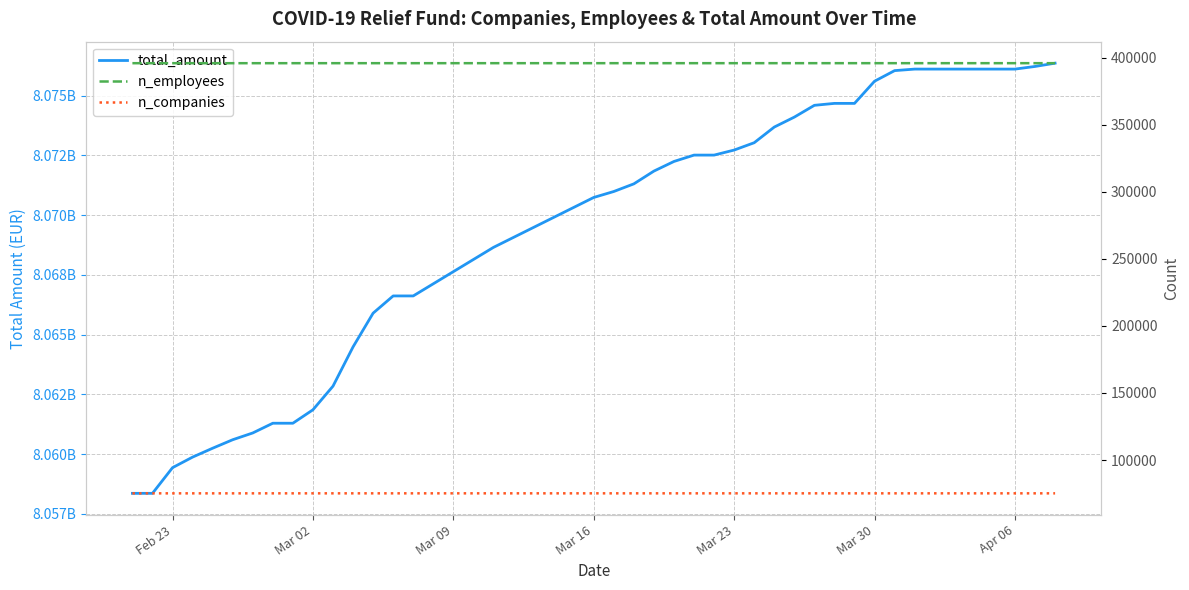

Where is n_companies nearest to the value 75140?

Mar 02